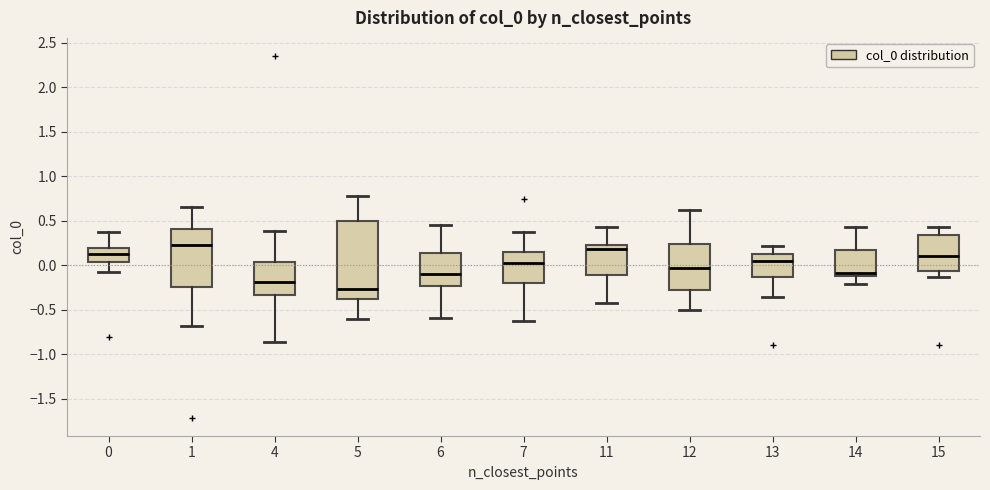

Which box has the lowest median line?

5